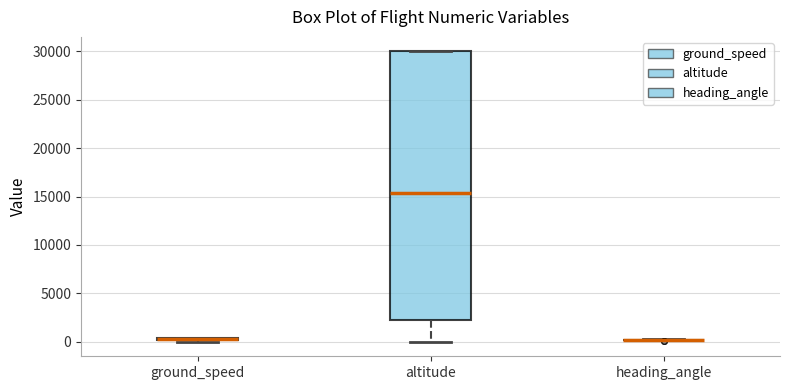

Comparing the boxes themselves (not the whiskers), which one is the tallest?

altitude